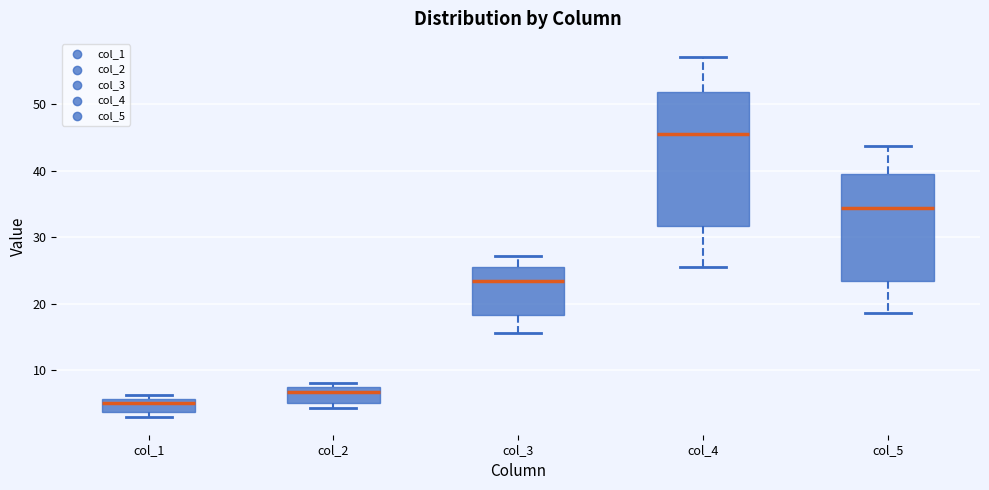

Comparing the boxes themselves (not the whiskers), which one is the tallest?

col_4